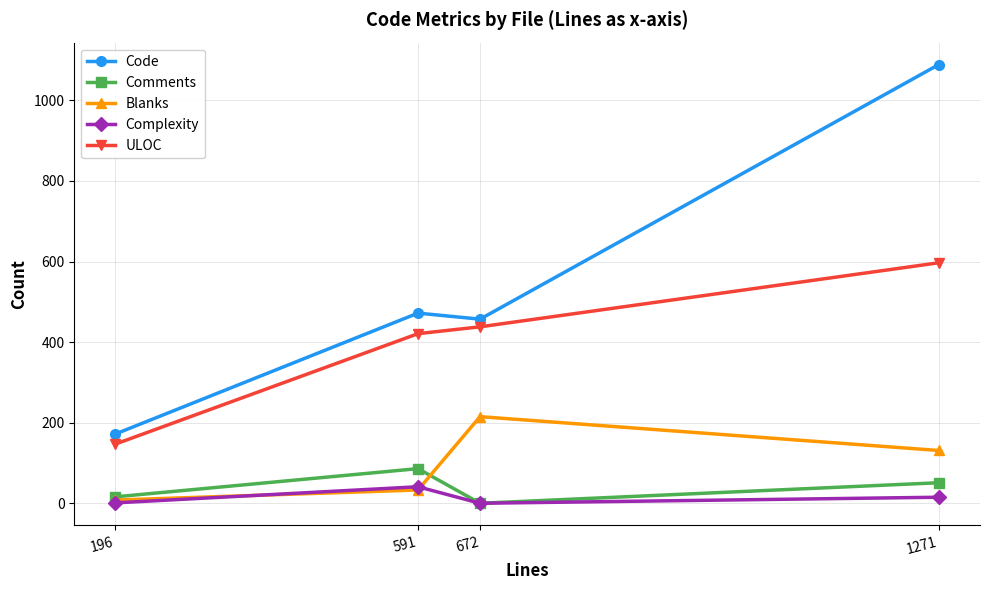

Which series has the largest total across all categories?

Code